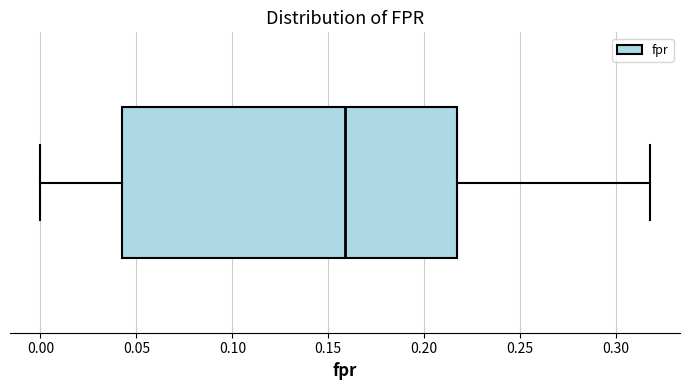

Transcribe this box plot: give where the median line is, the range the box spans, and where the two whiskers end, as read against the x-axis. The values are not printed on the chart, so give them approximately, as read against the axis.

median 0.160, box 0.040 to 0.215, whiskers 0.000 to 0.315